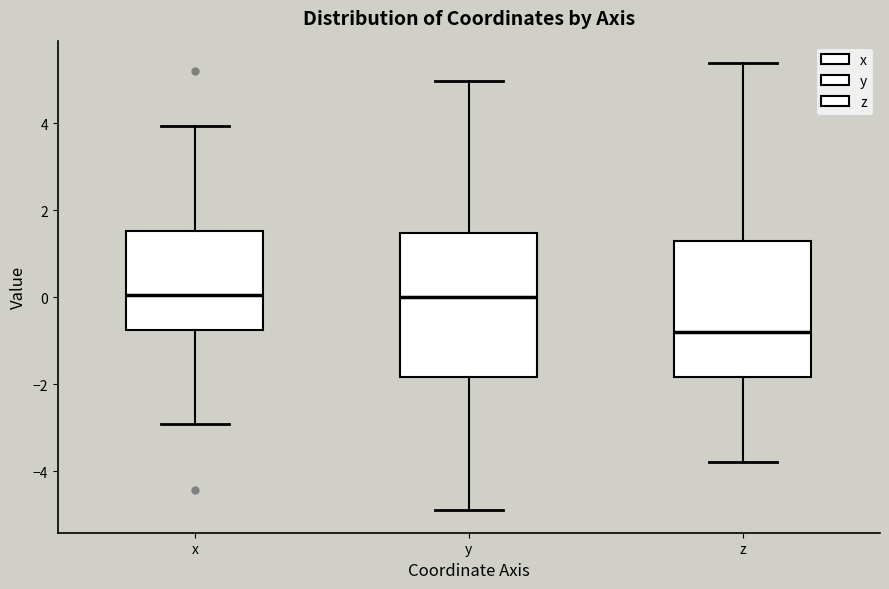

Reading left to right, read every box against the y-axis: the position of its median line, the range the box covers, and the ends of its whiskers. The values are not printed on the chart, so give them approximately, as read against the axis.

x: median 0.0, box -0.8 to 1.6, whiskers -3.0 to 4.0
y: median 0.0, box -1.8 to 1.4, whiskers -5.0 to 5.0
z: median -0.8, box -1.8 to 1.2, whiskers -3.8 to 5.4